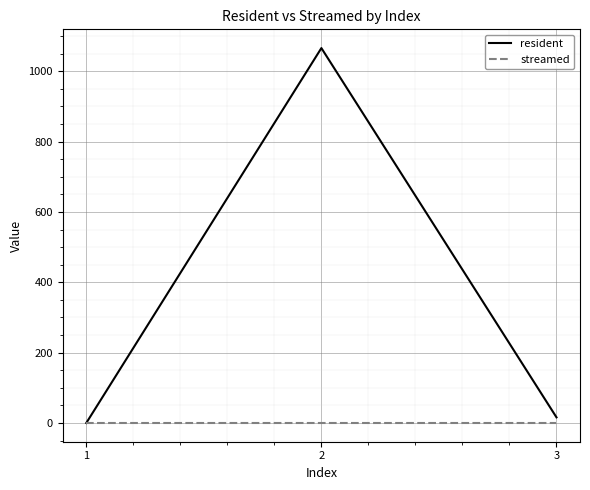

Reading left to right, extract all data points from this chart.

resident: 0	1066	16
streamed: 0	0	0